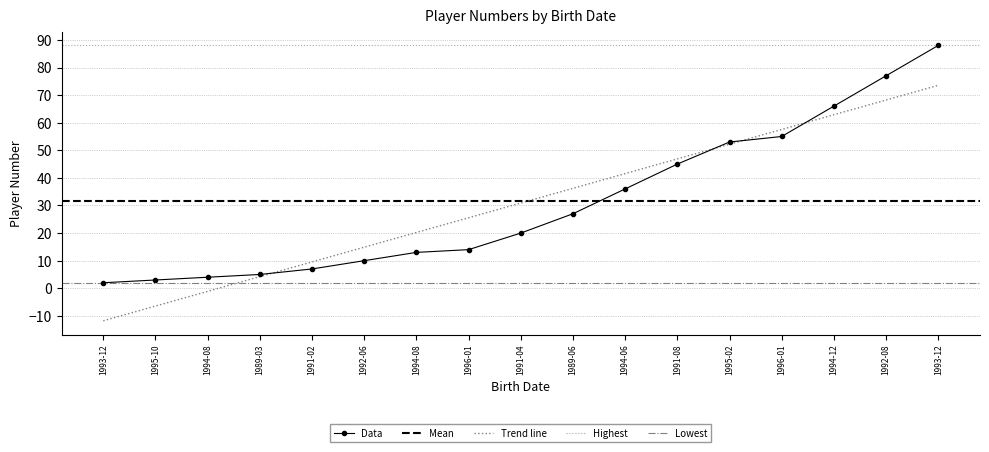

Count the number of data series in this chart.

1